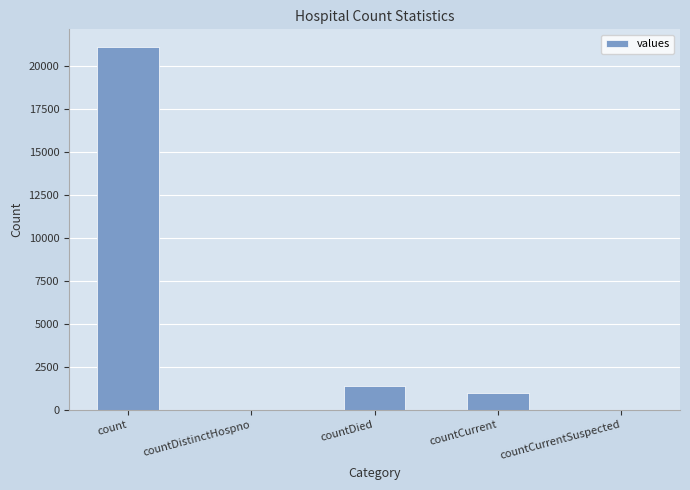

How many categories are shown in the chart?

5